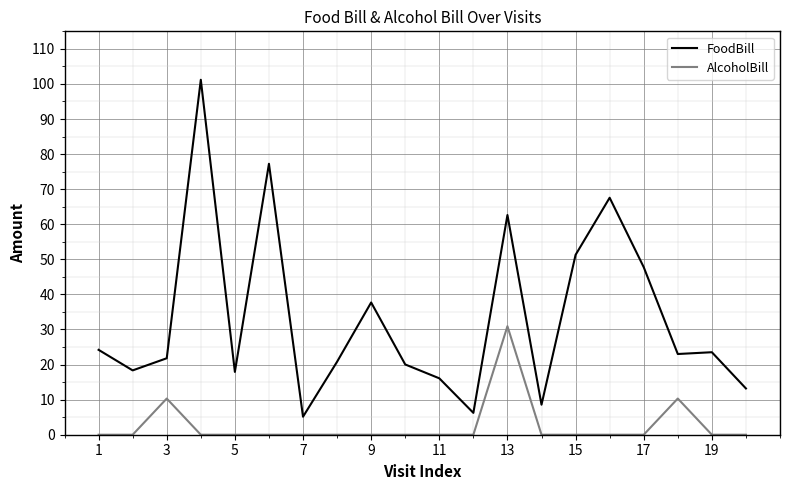

List the series in order of their peak value, lowest first.

AlcoholBill, FoodBill